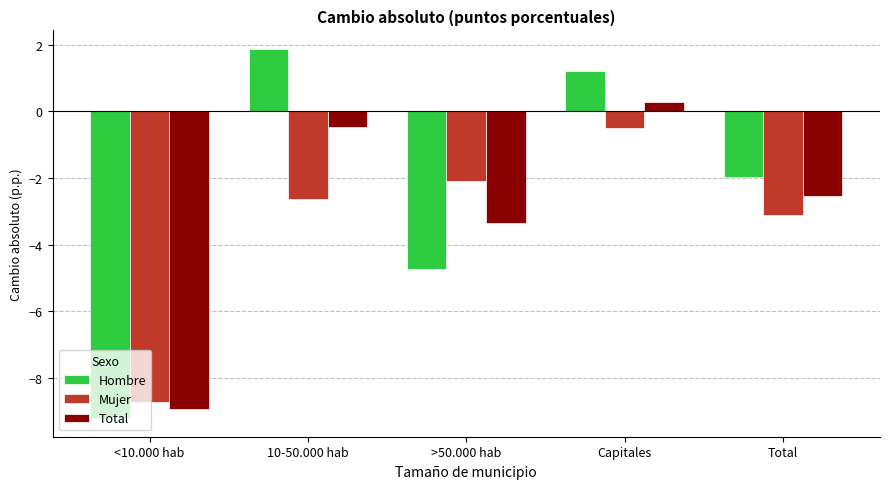

At which label does Total reach its minimum?

<10.000 hab